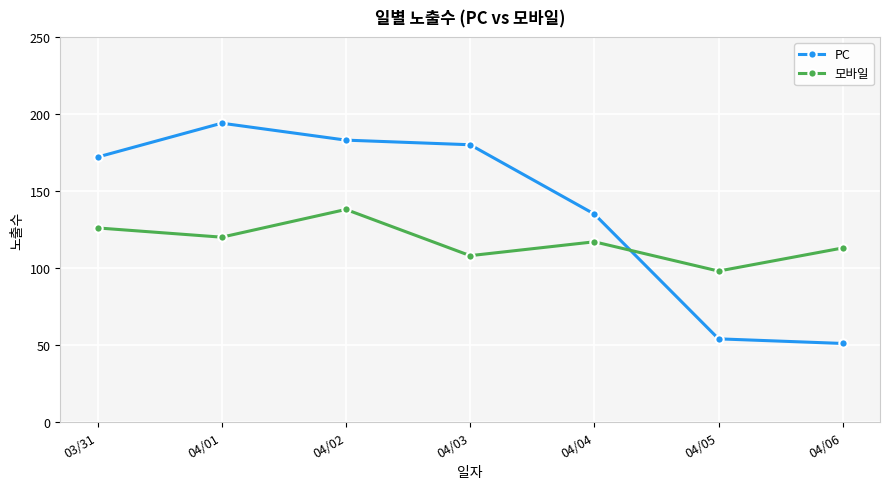

How many distinct data groups are displayed?

2